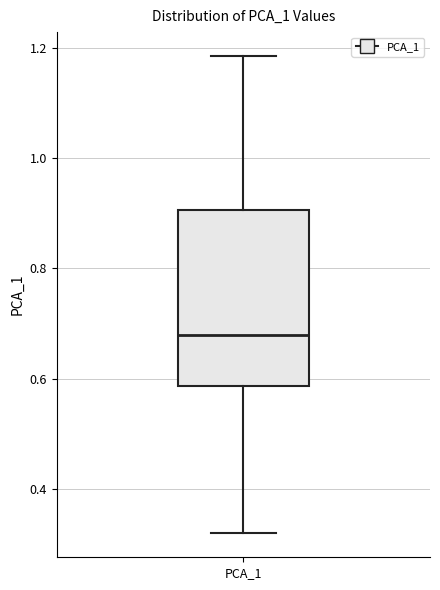

Transcribe this box plot: give where the median line is, the range the box spans, and where the two whiskers end, as read against the y-axis. The values are not printed on the chart, so give them approximately, as read against the axis.

median 0.68, box 0.58 to 0.90, whiskers 0.32 to 1.18